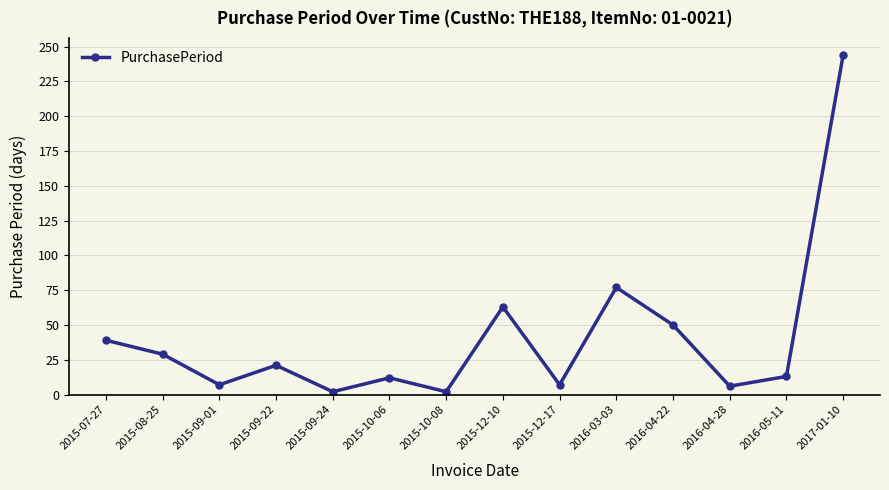

What is the difference between the values at 2016-03-03 and 2016-04-28?

71